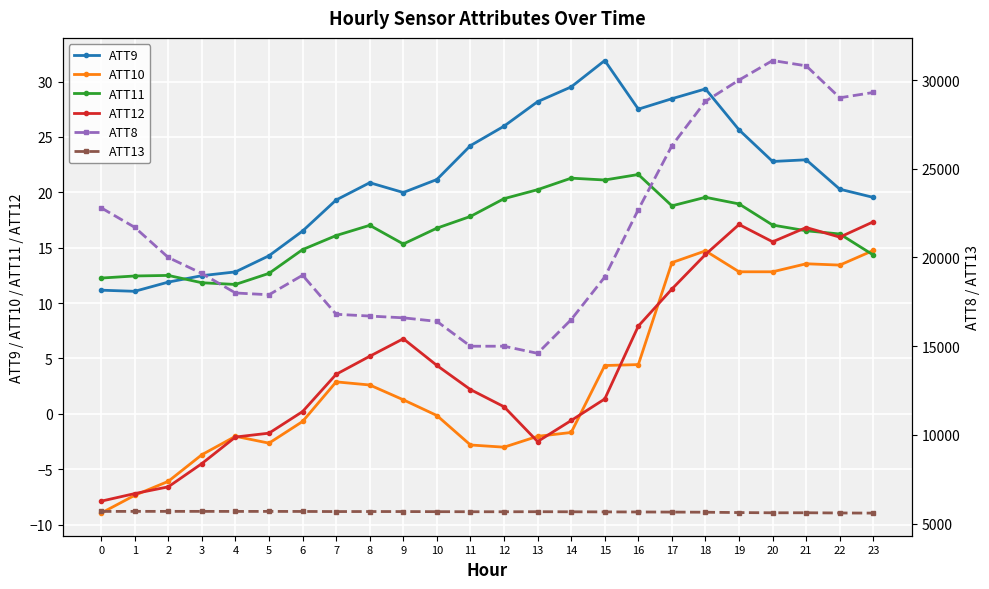

What is the lowest value of the ATT11 series?

11.7